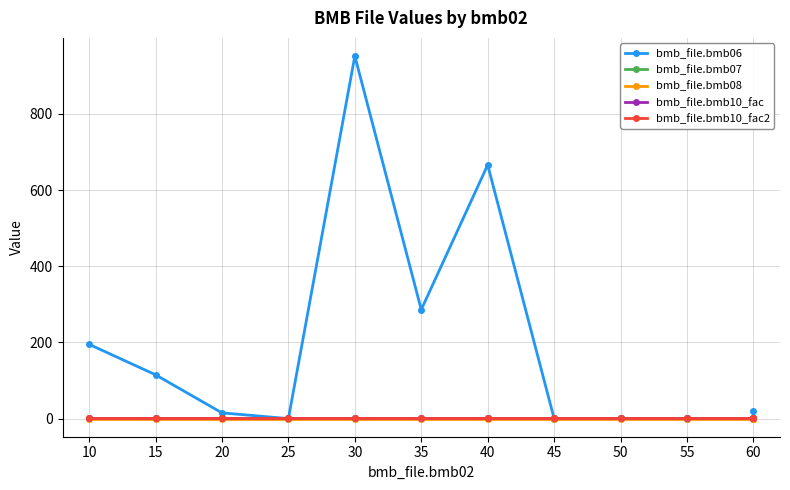

True or false: bmb_file.bmb08 and bmb_file.bmb10_fac2 intersect in this chart.

False